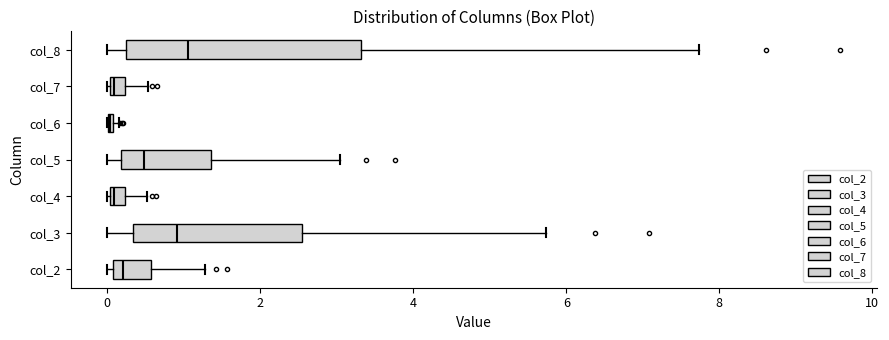

Which box is the widest, from its left edge to its right edge?

col_8